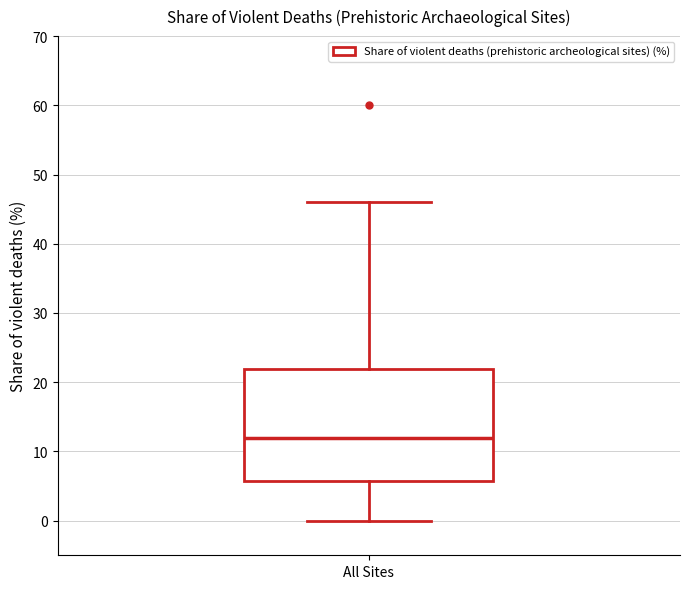

Where does the lower whisker of the box for All Sites end on the y-axis? The values are not printed on the chart, so give them approximately, as read against the axis.

0